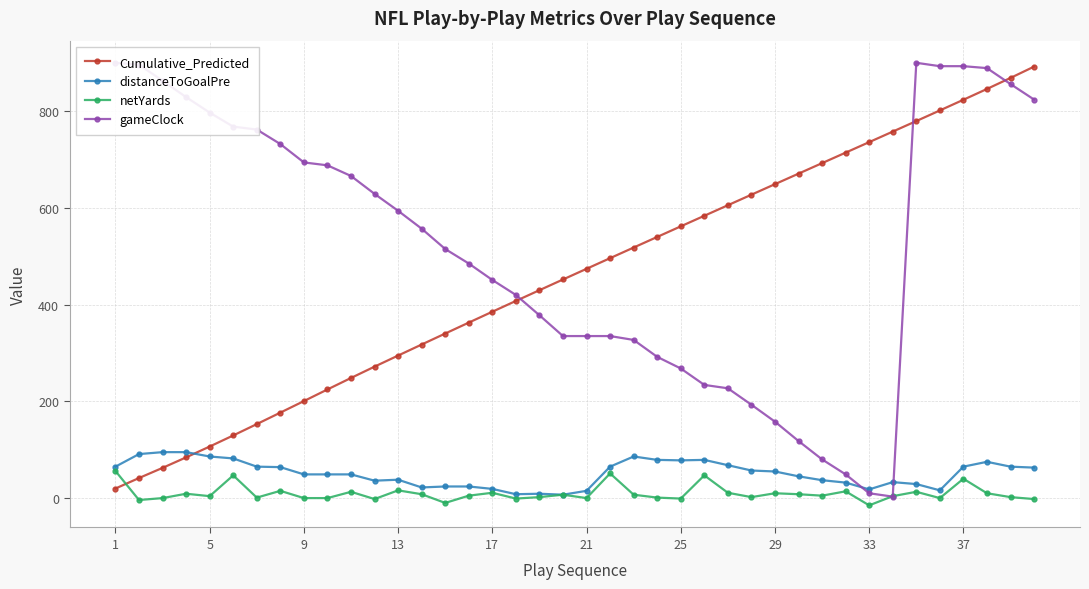

Which series has the largest total across all categories?

gameClock